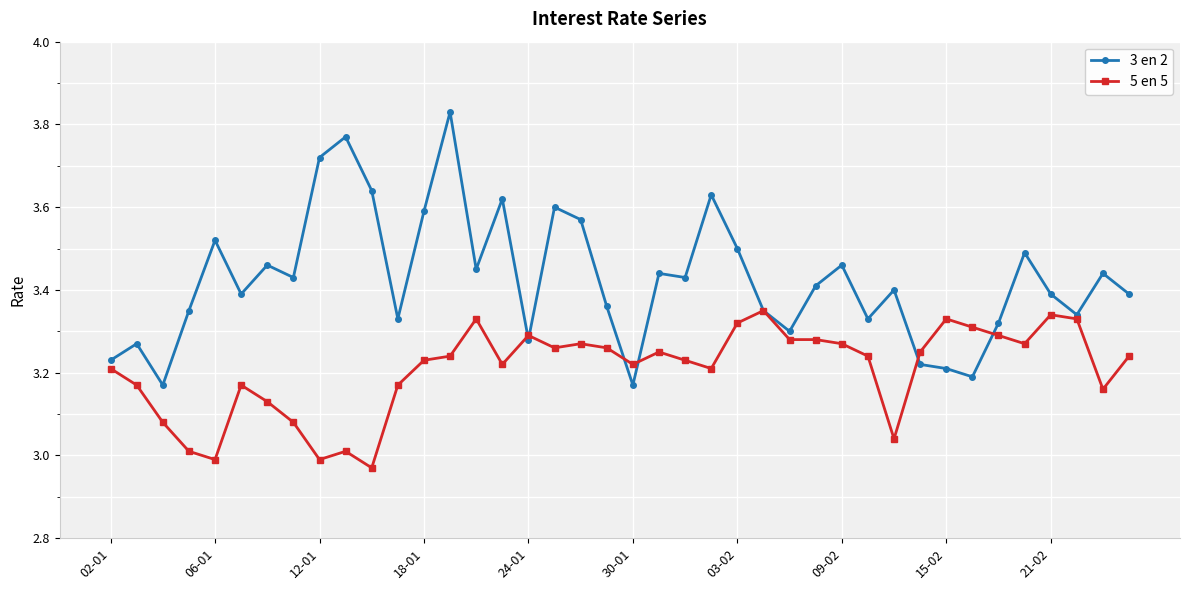

Which series has the largest range (max minus min)?

3 en 2